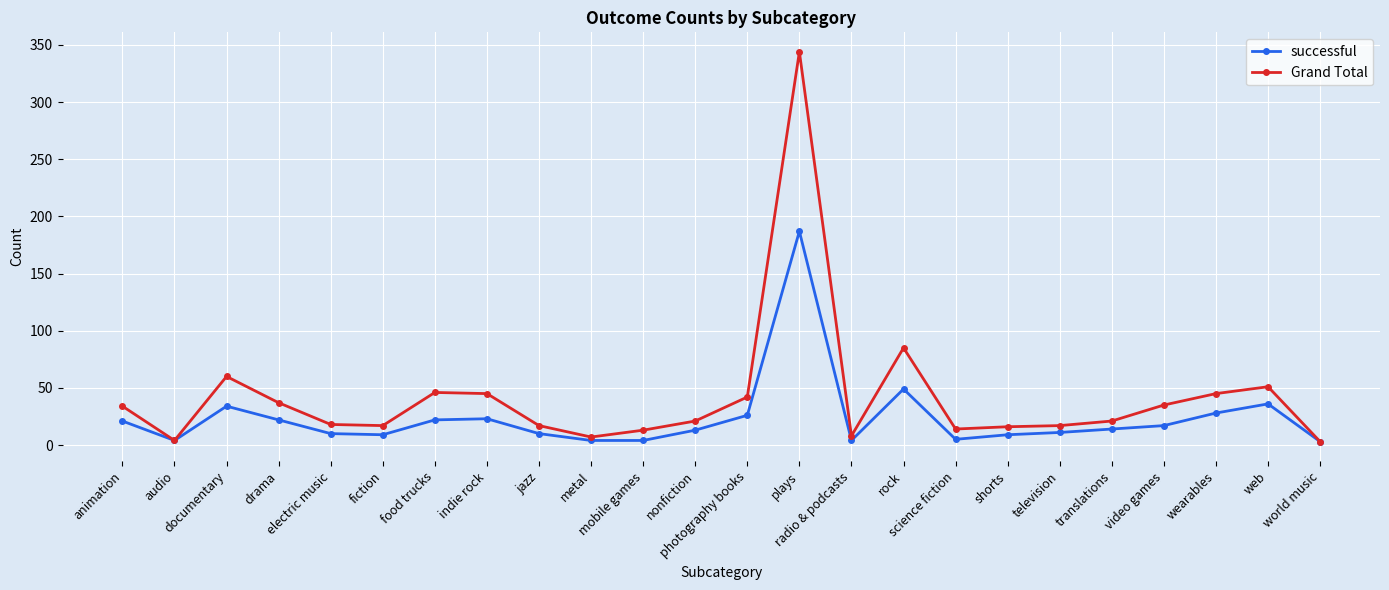

What is the highest value of the Grand Total series?

344